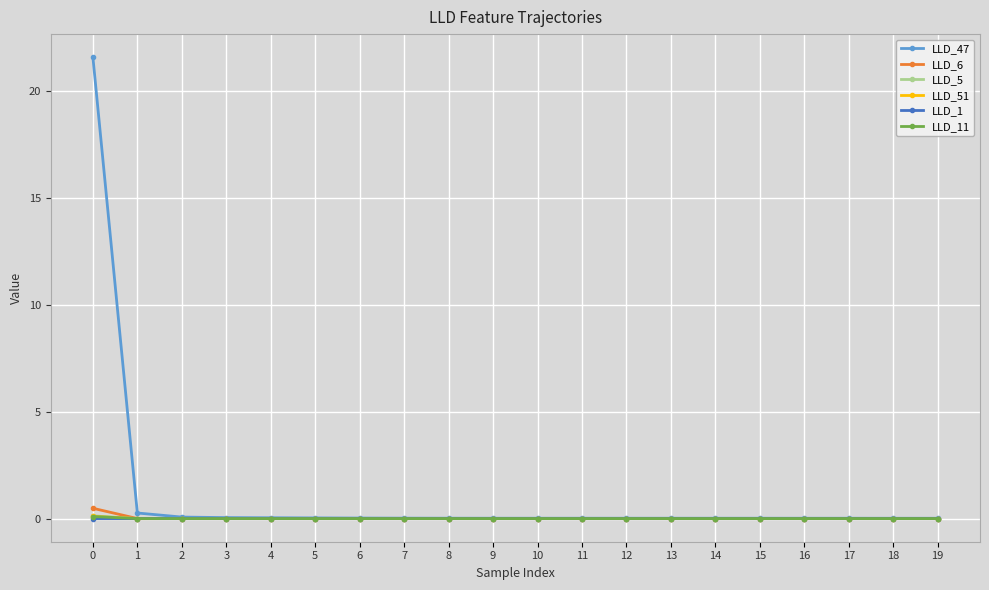

True or false: LLD_5 has more than 0 points higher than both neighbors.

True